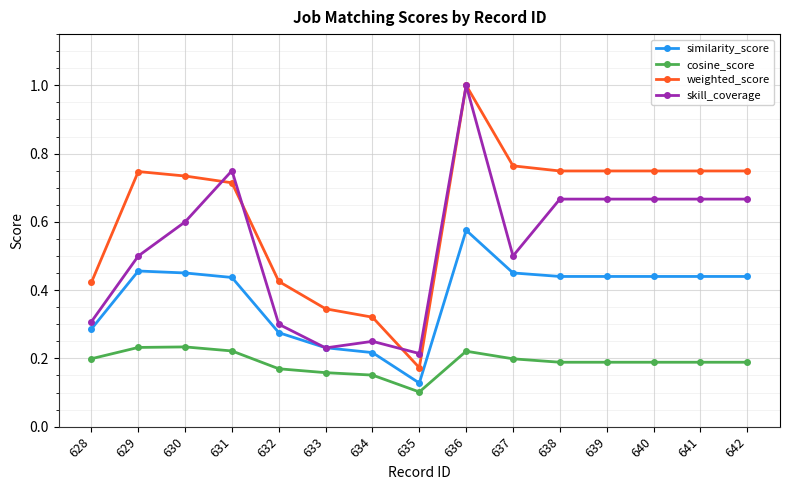

List the series in order of their overall mean, highest first.

weighted_score, skill_coverage, similarity_score, cosine_score